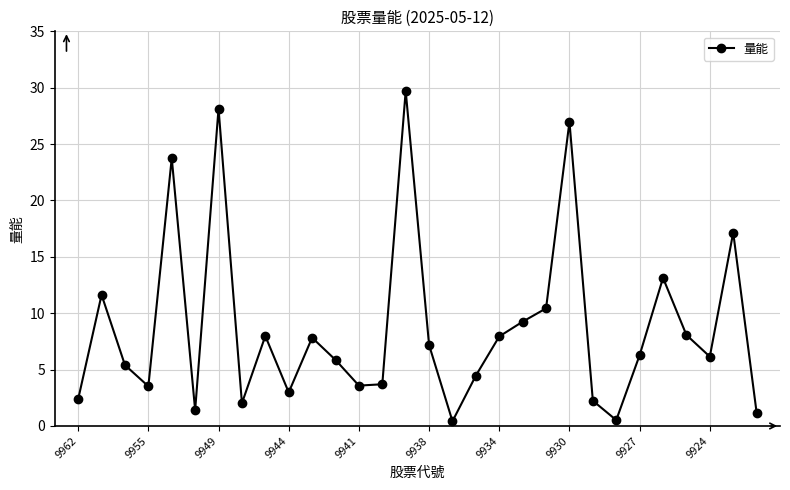

What is the average value?

8.7